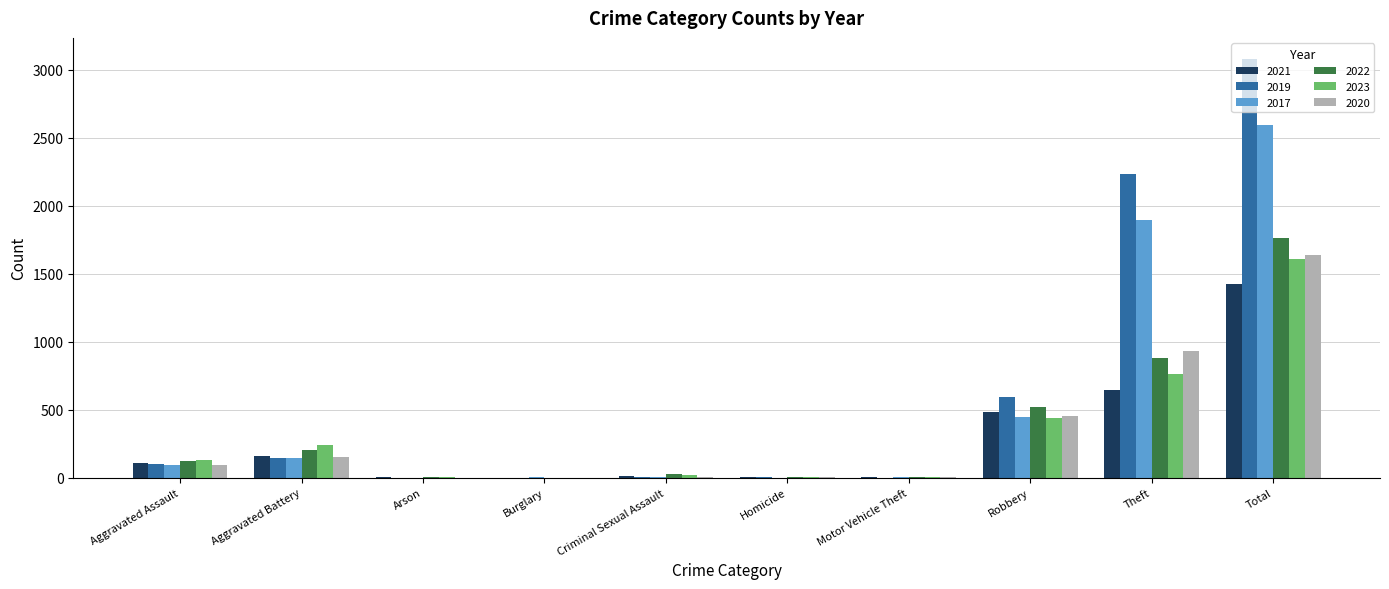

Which series changed the most between Aggravated Battery and Robbery?

2019